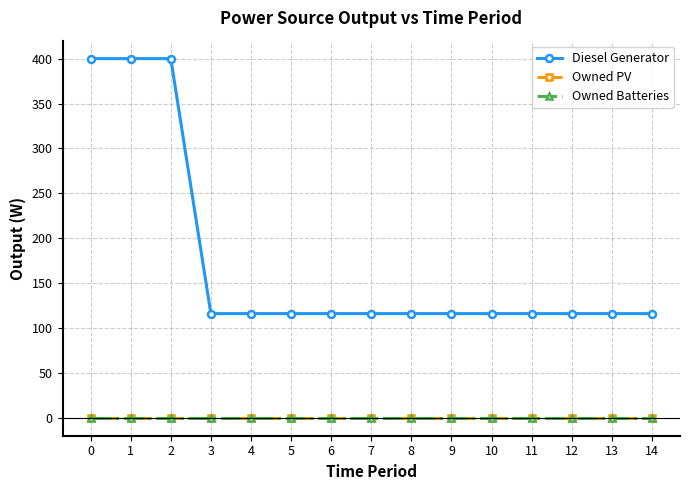

What is the spread (max minus min) of values at 5?

116